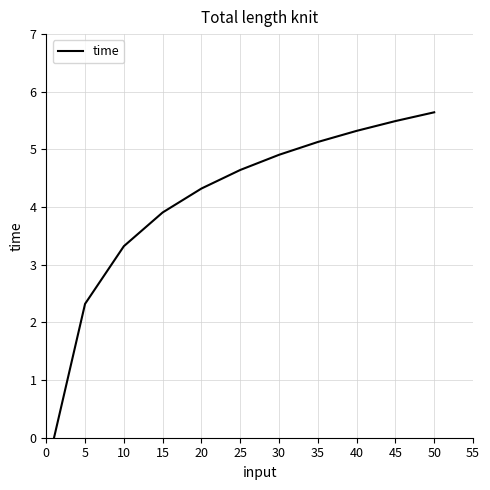

Reading left to right, list all the values displayed in this chart.

0.0	2.3	3.3	3.9	4.3	4.6	4.9	5.1	5.3	5.5	5.6